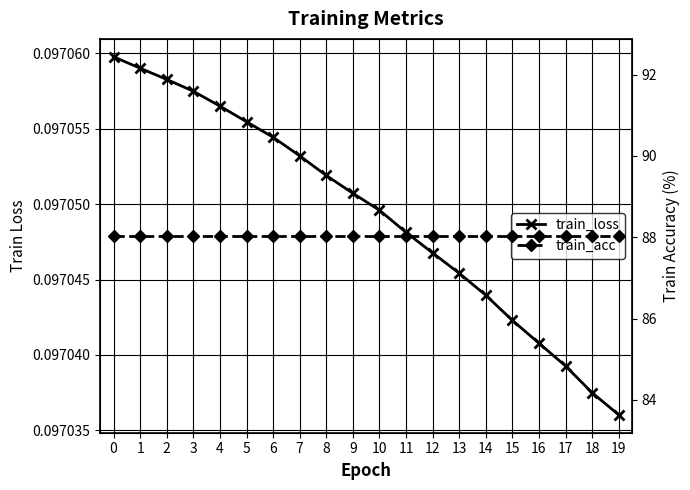

Reading right to left, extract all data points from this chart.

train_loss: 0.1	0.1	0.1	0.1	0.1	0.1	0.1	0.1	0.1	0.1	0.1	0.1	0.1	0.1	0.1	0.1	0.1	0.1	0.1	0.1
train_acc: 88.0	88.0	88.0	88.0	88.0	88.0	88.0	88.0	88.0	88.0	88.0	88.0	88.0	88.0	88.0	88.0	88.0	88.0	88.0	88.0